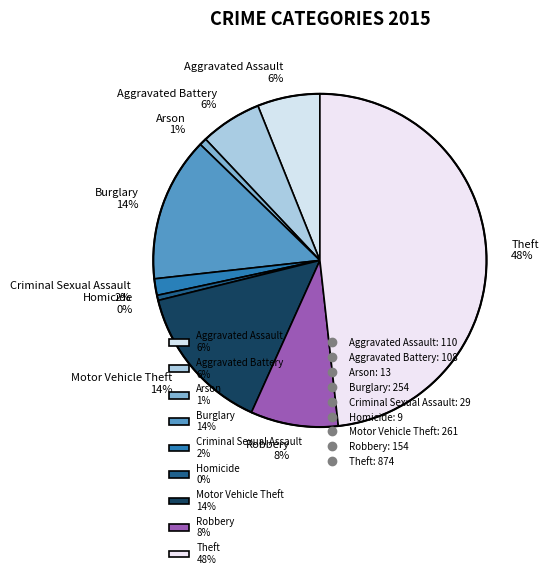

How many segments does this pie chart have?

9